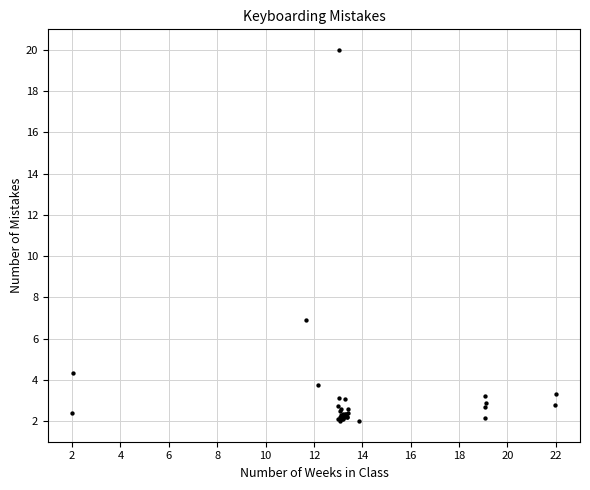

What Y value in the scatter plot is closest to 11?

6.9